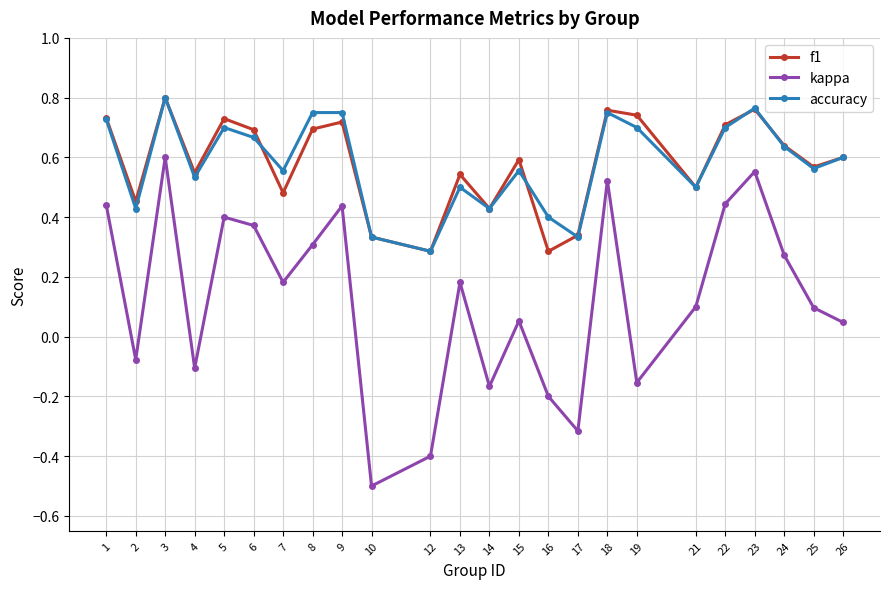

At which category is the sum across all series the highest?

3